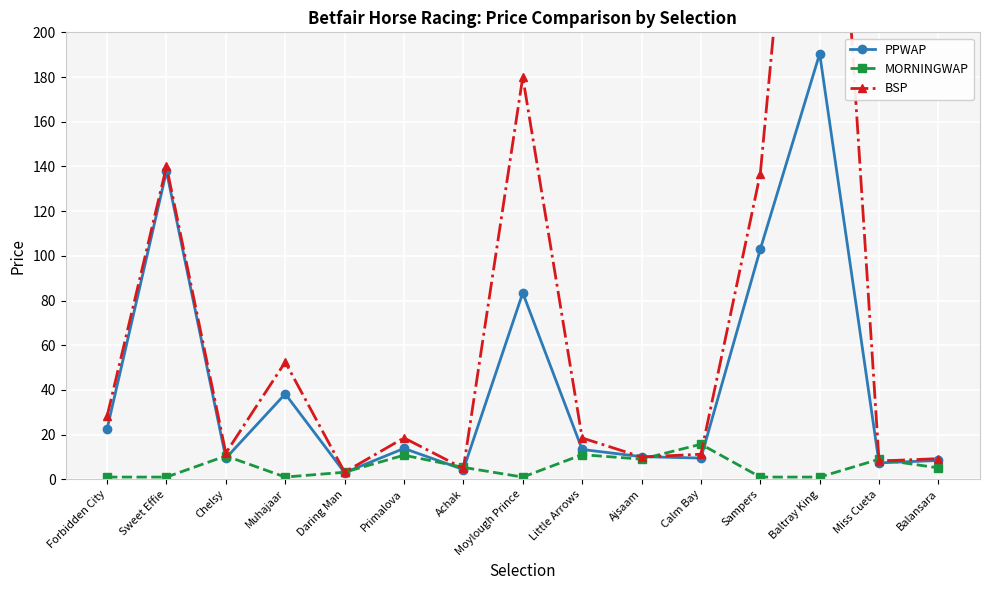

What is the sum of the BSP values at Forbidden City and Achak?

33.1